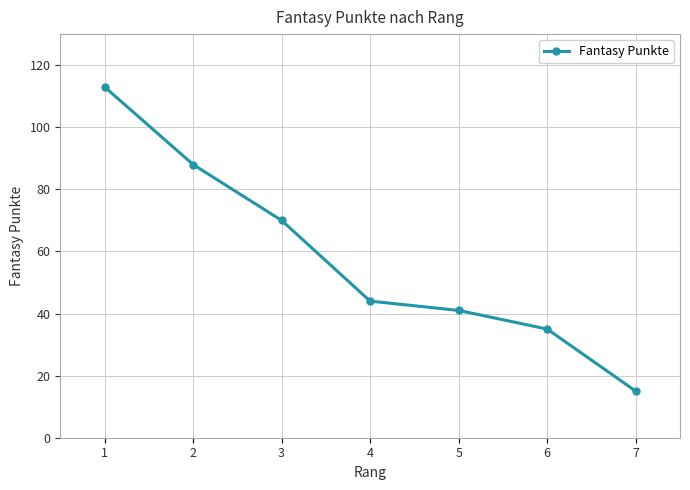

What is the change in value from 1 to 4?

-69